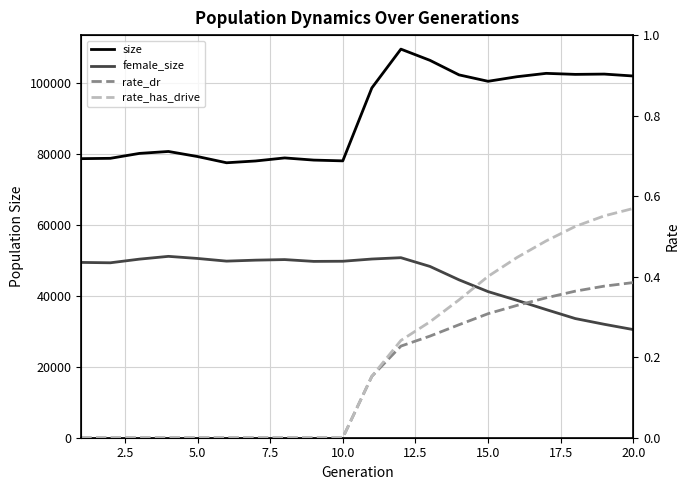

How many lines are shown in the chart?

4